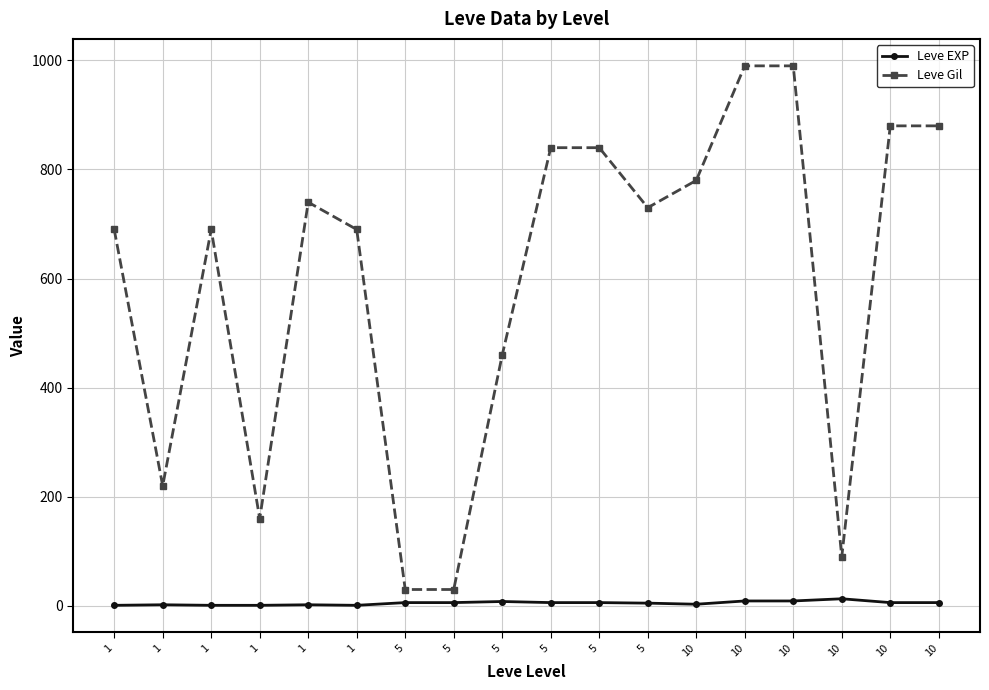

True or false: Leve EXP and Leve Gil intersect in this chart.

False